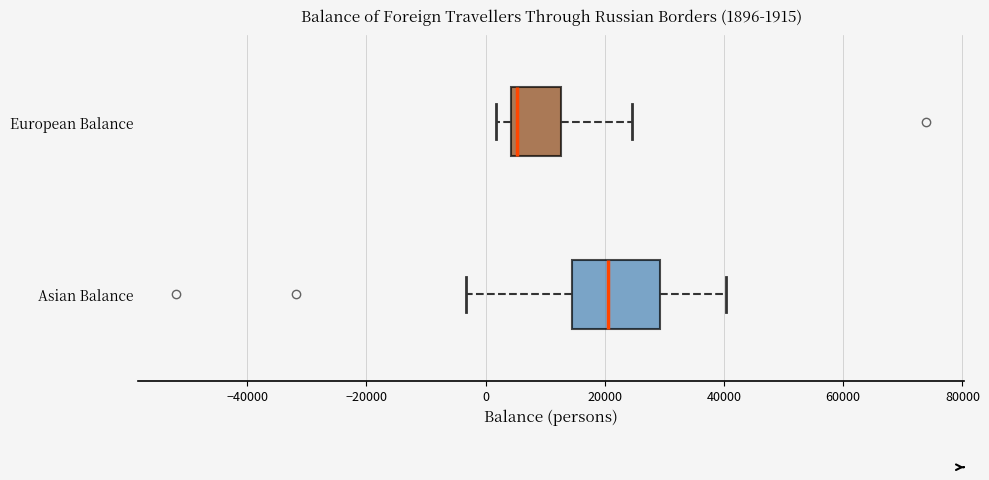

Which box is the widest, from its left edge to its right edge?

Asian Balance